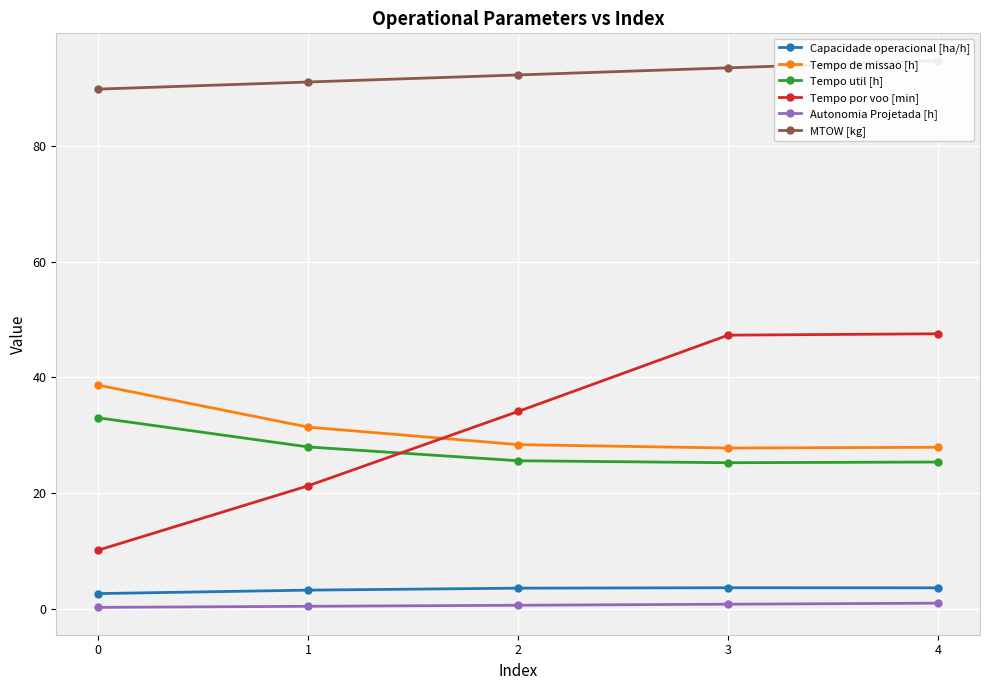

At which label is Tempo de missao [h] closest to 33?

1